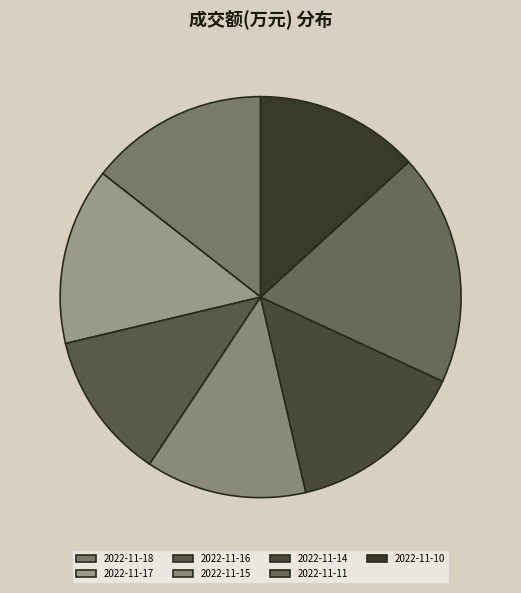

Count the number of slices in the pie.

7